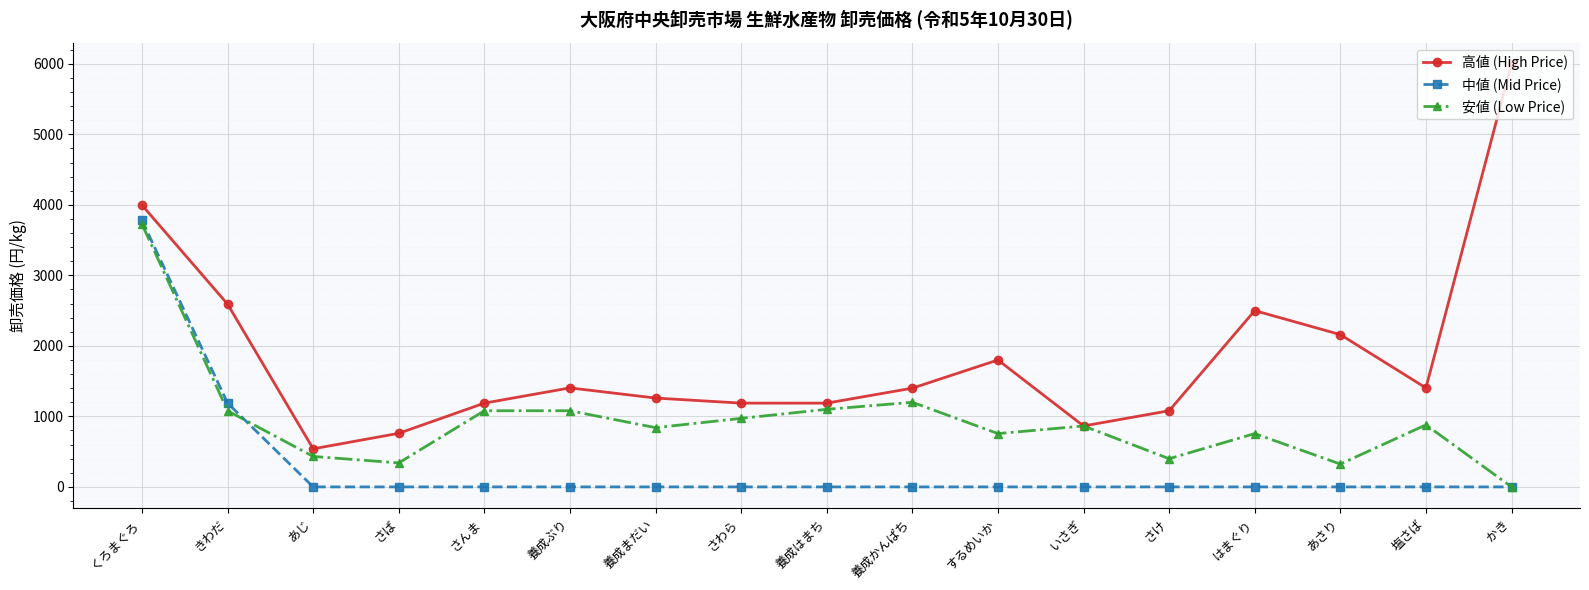

What is the difference between the maximum and second lowest values in the 安値 (Low Price) series?

3402